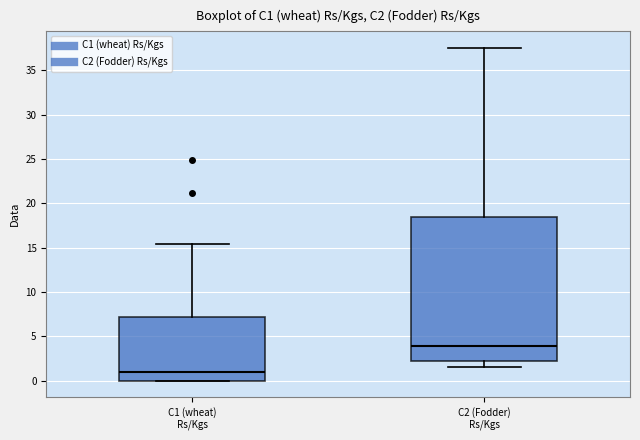

Which box is the tallest, from its lower edge to its upper edge?

C2 (Fodder) Rs/Kgs